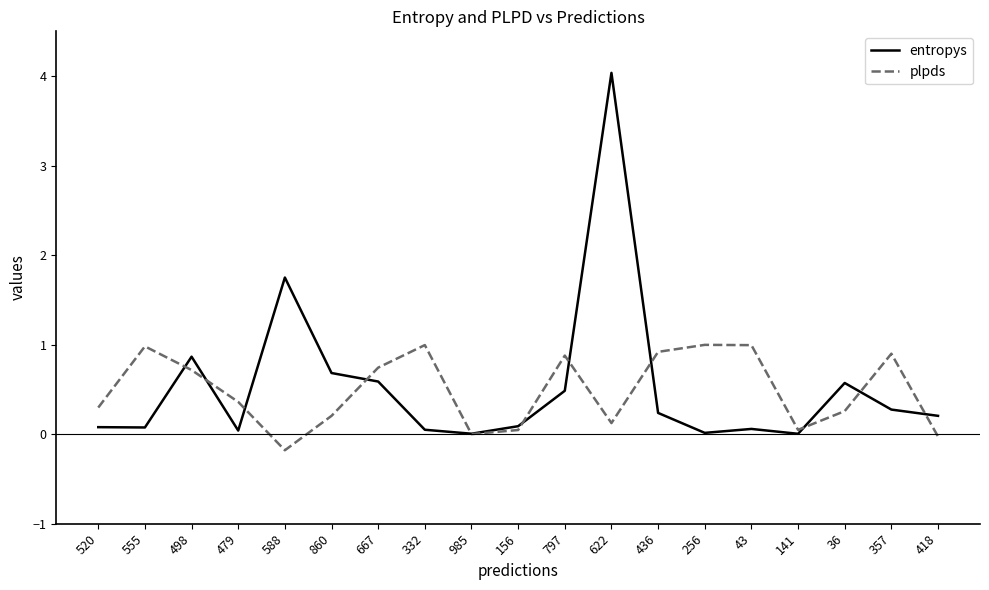

What is the difference between the highest and lowest values at 357?

0.6